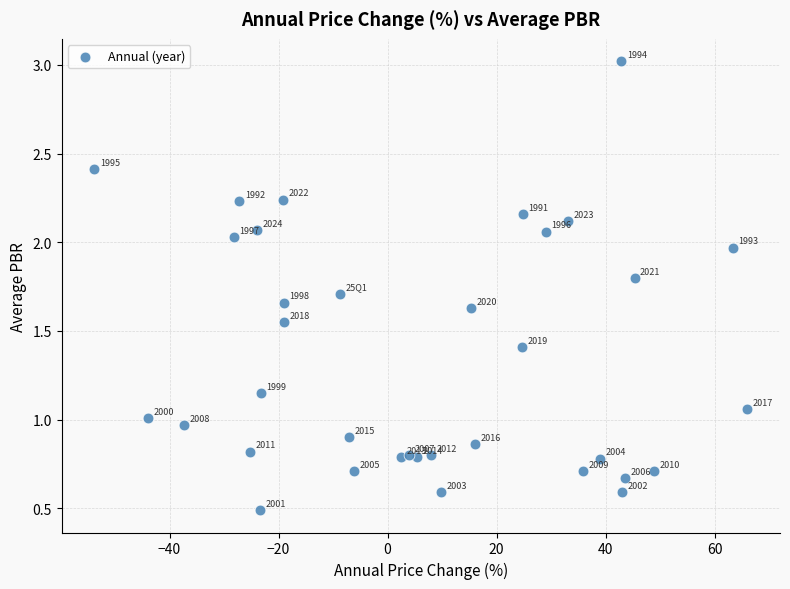

What is the range of X values (max minus min)?

119.8